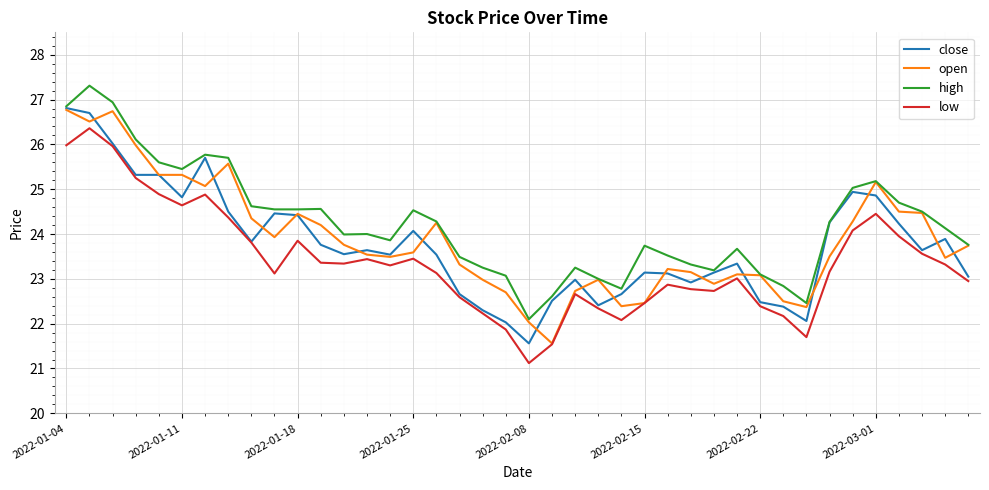

What is the difference between the maximum and second lowest values in the close series?

4.8